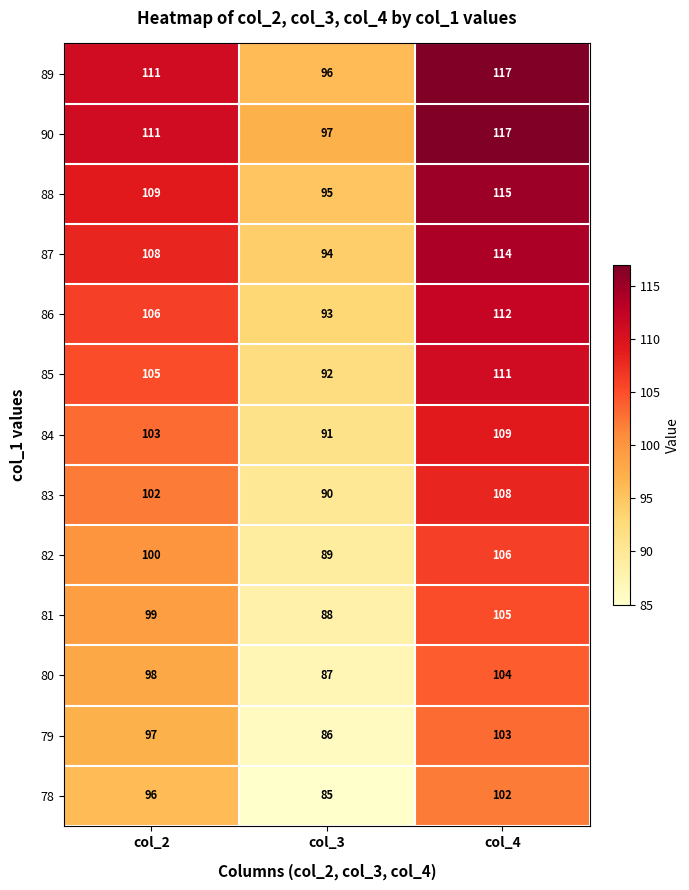

What is the difference between the maximum and minimum values in the 90 series?

20